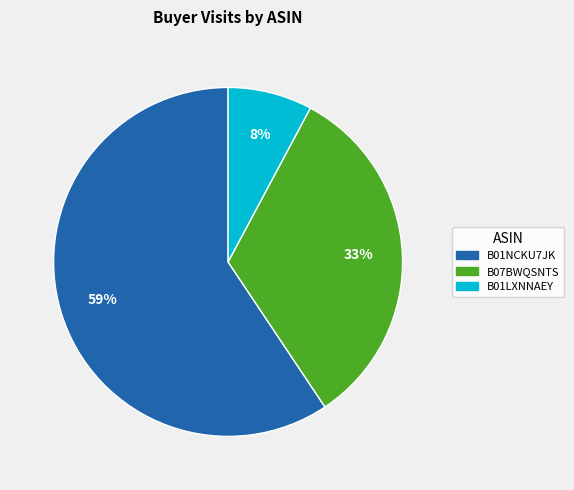

Is there any slice that represents more than half of the pie?

Yes